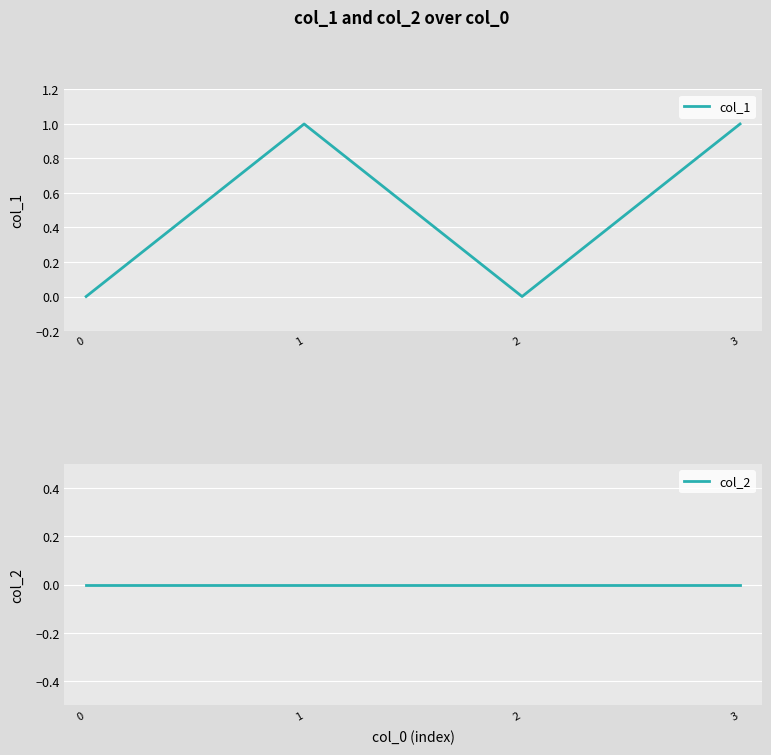

True or false: col_1 has a value of 1 at 3.

True